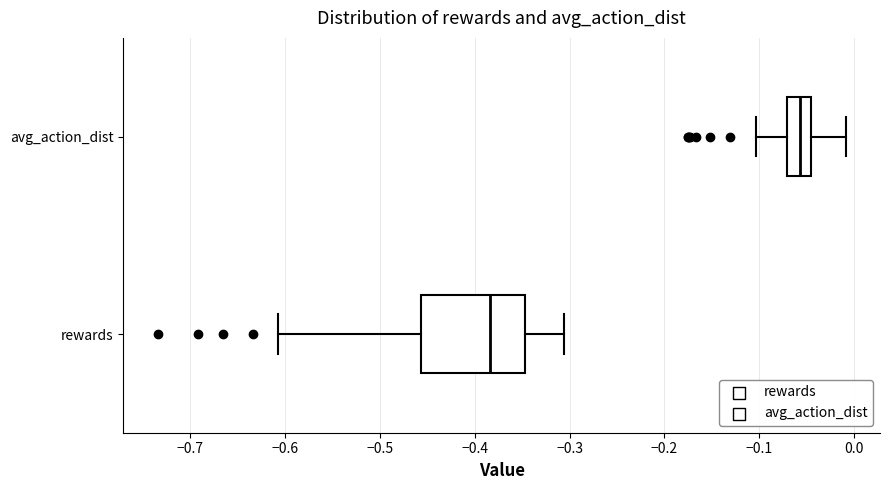

Which box's median line is the furthest to the right?

avg_action_dist